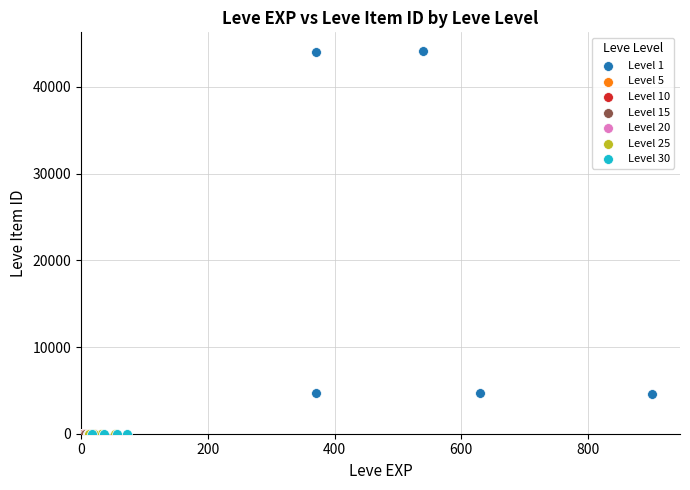

Which series reaches the maximum Y coordinate?

Level 1